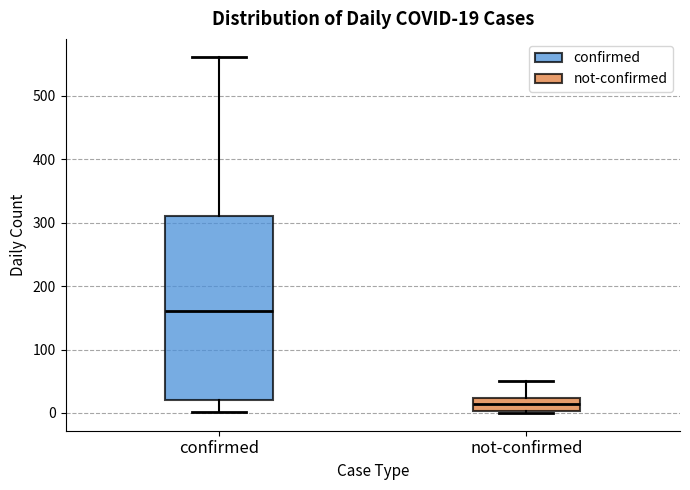

Which box has the highest median line?

confirmed